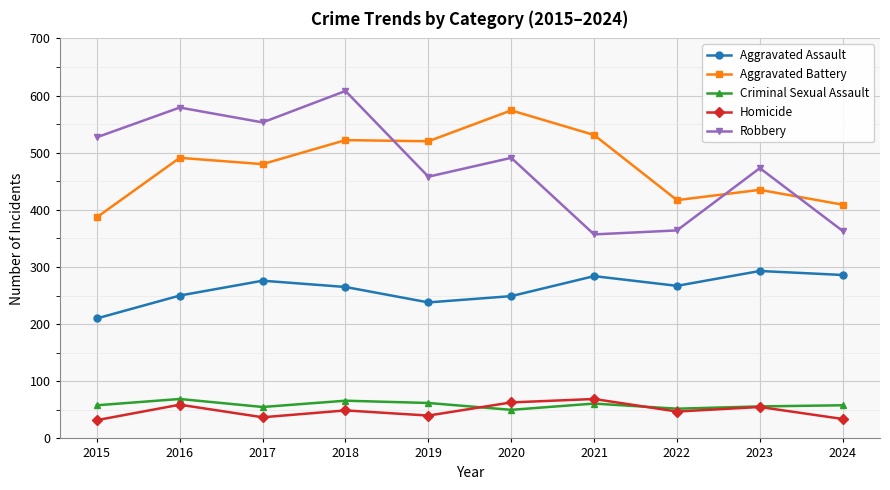

True or false: Aggravated Battery and Criminal Sexual Assault cross at least once.

False